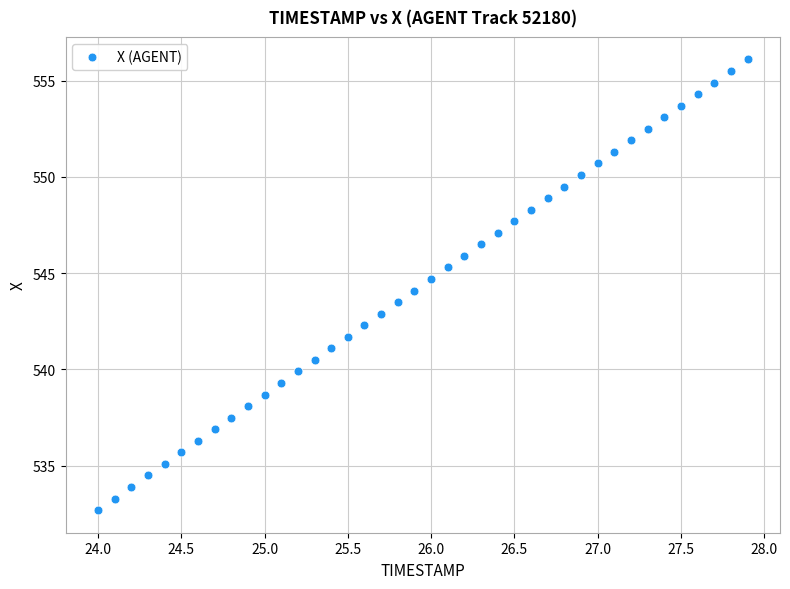

What is the range of Y values (max minus min)?

23.4